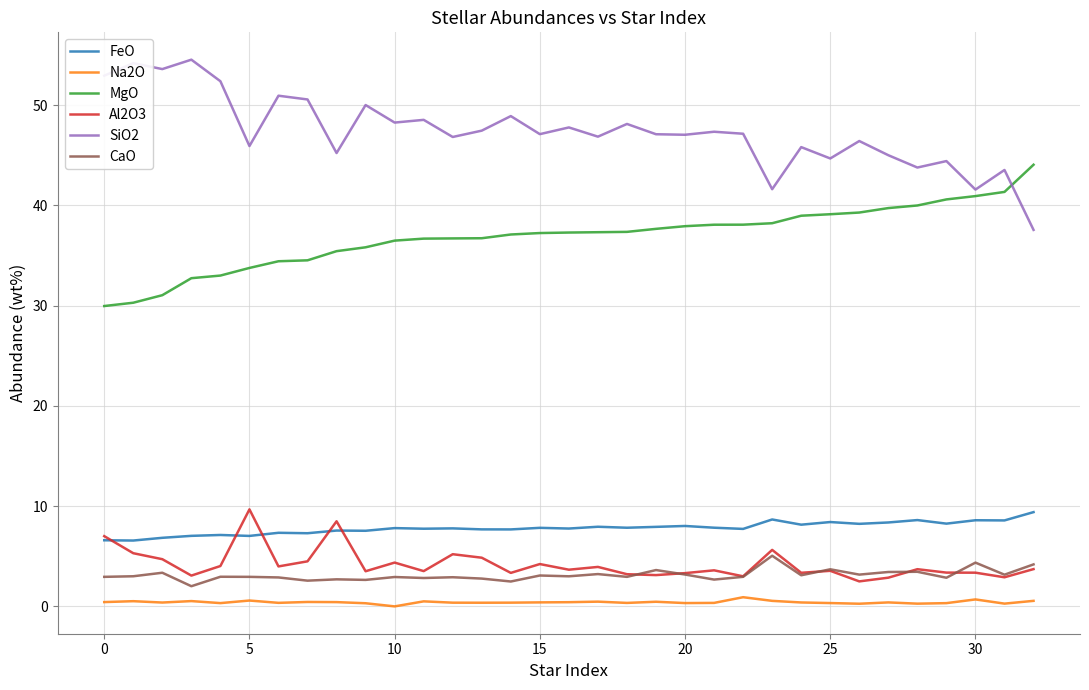

How many distinct data groups are displayed?

6